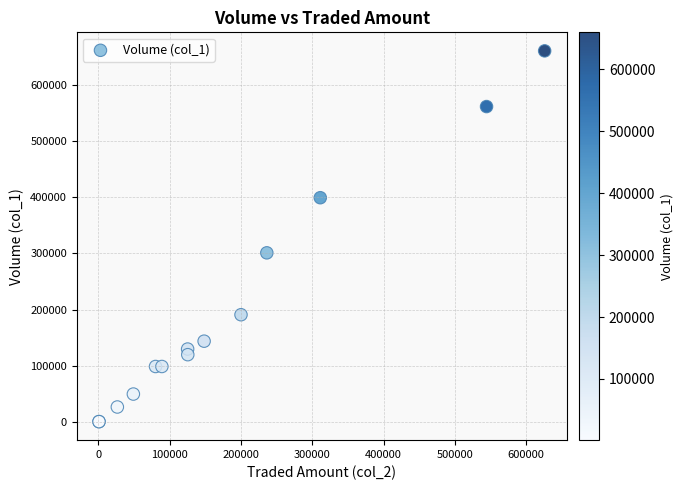

What Y value in the scatter plot is closest to 330500?

301000